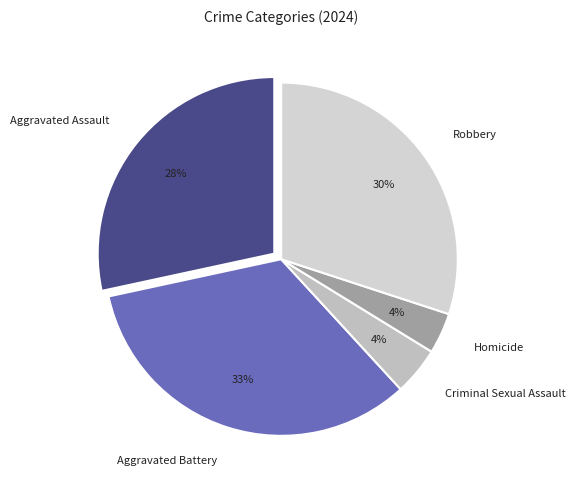

Is the sum of Criminal Sexual Assault and Aggravated Battery greater than half?

No